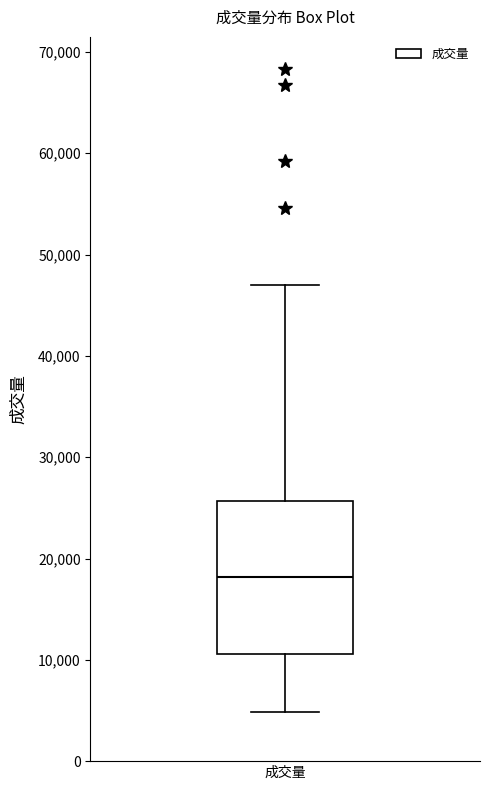

Transcribe this box plot: give where the median line is, the range the box spans, and where the two whiskers end, as read against the y-axis. The values are not printed on the chart, so give them approximately, as read against the axis.

median 18000, box 11000 to 26000, whiskers 5000 to 47000